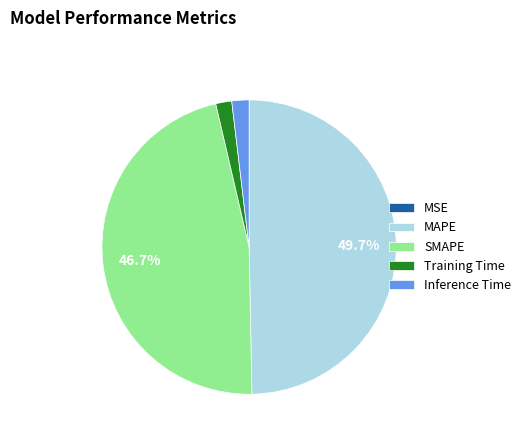

To the nearest percent, what is the average slice percentage?

20%